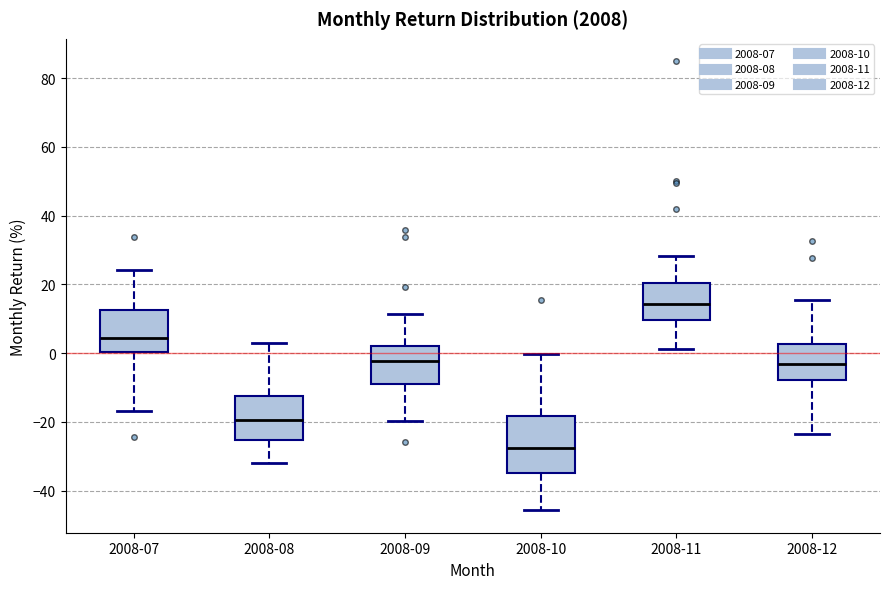

Reading left to right, read every box against the y-axis: the position of its median line, the range the box covers, and the ends of its whiskers. The values are not printed on the chart, so give them approximately, as read against the axis.

2008-07: median 4, box 0 to 12, whiskers -16 to 24
2008-08: median -20, box -26 to -12, whiskers -32 to 4
2008-09: median -2, box -8 to 2, whiskers -20 to 12
2008-10: median -28, box -34 to -18, whiskers -46 to 0
2008-11: median 14, box 10 to 20, whiskers 2 to 28
2008-12: median -4, box -8 to 2, whiskers -24 to 16